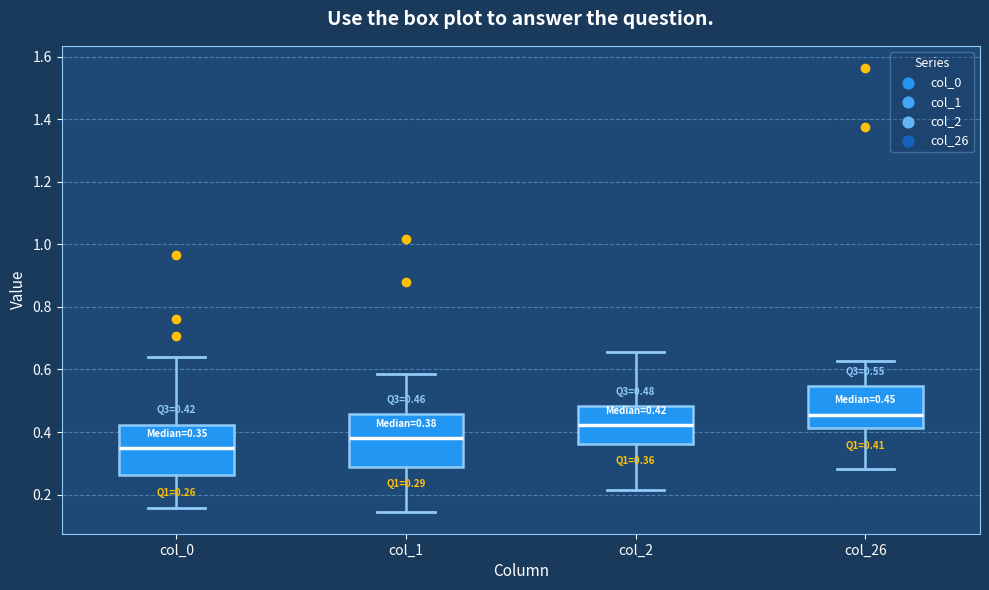

Which box's median line is the highest?

col_26